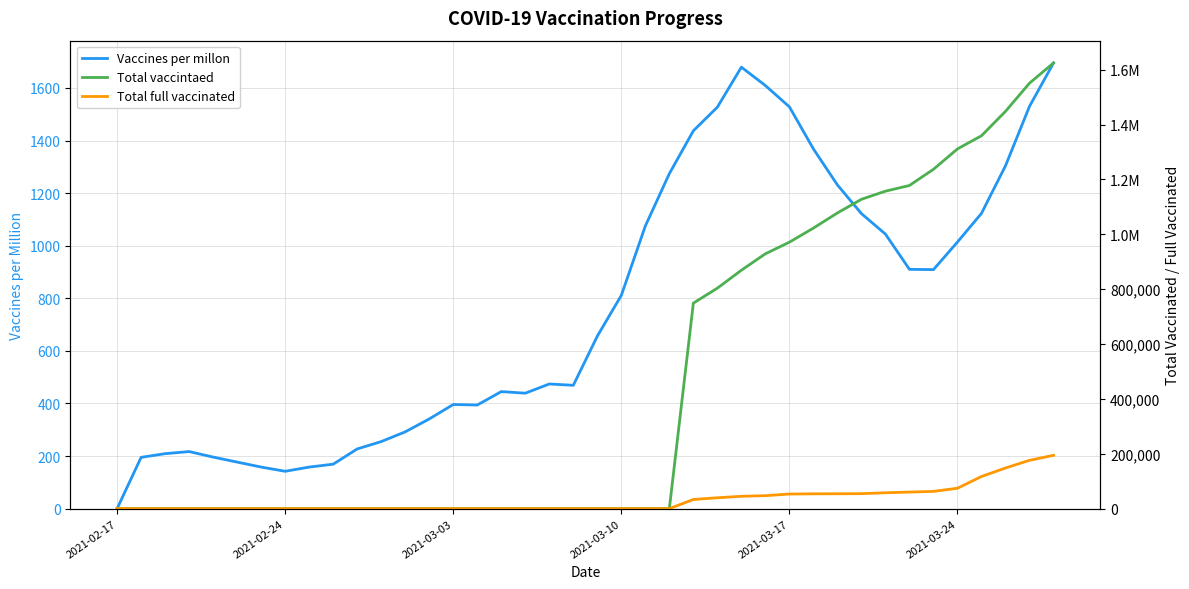

Which series has the largest total across all categories?

Total vaccintaed